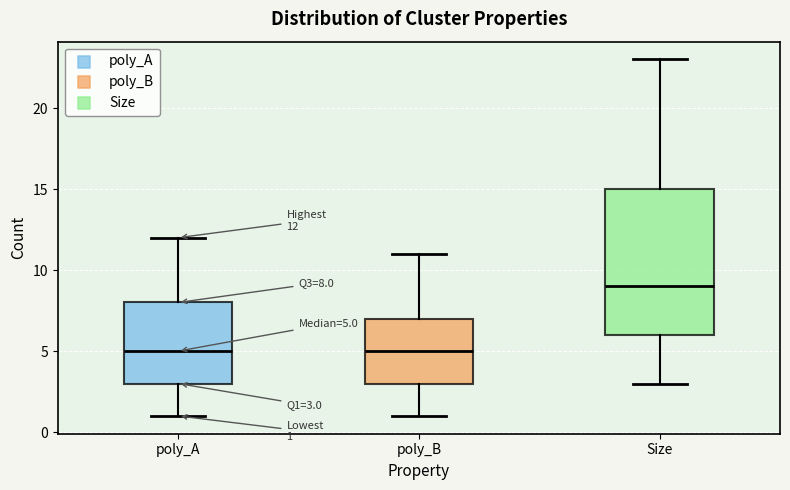

Comparing the boxes themselves (not the whiskers), which one is the tallest?

Size